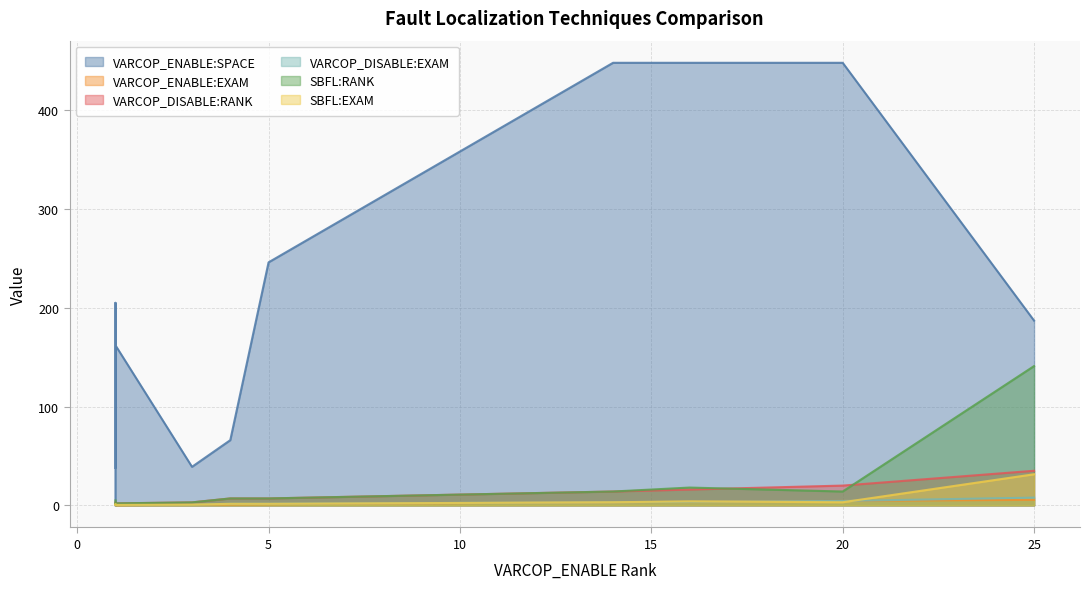

How many lines are shown in the chart?

6